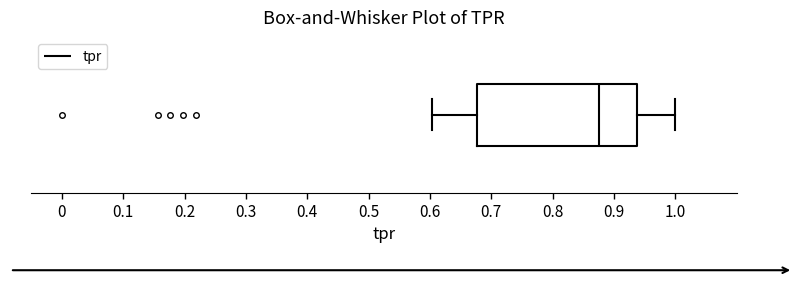

Transcribe this box plot: give where the median line is, the range the box spans, and where the two whiskers end, as read against the x-axis. The values are not printed on the chart, so give them approximately, as read against the axis.

median 0.88, box 0.68 to 0.94, whiskers 0.60 to 1.00